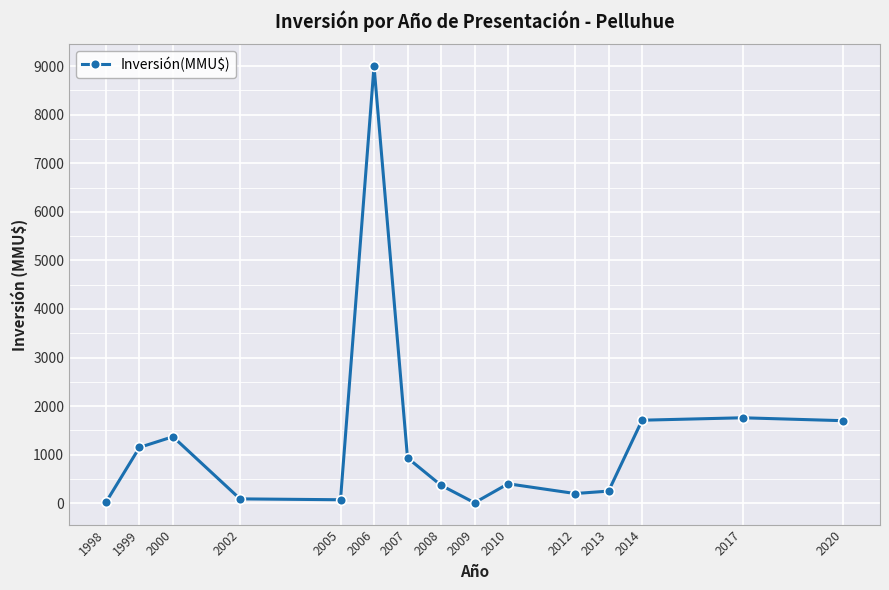

What is the difference between the values at 2017 and 2020?

60